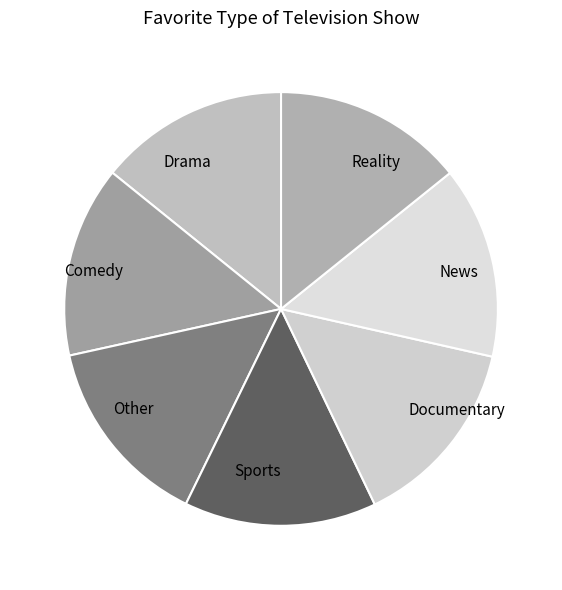

What is the ratio of the value at Documentary to the value at News?

1.0